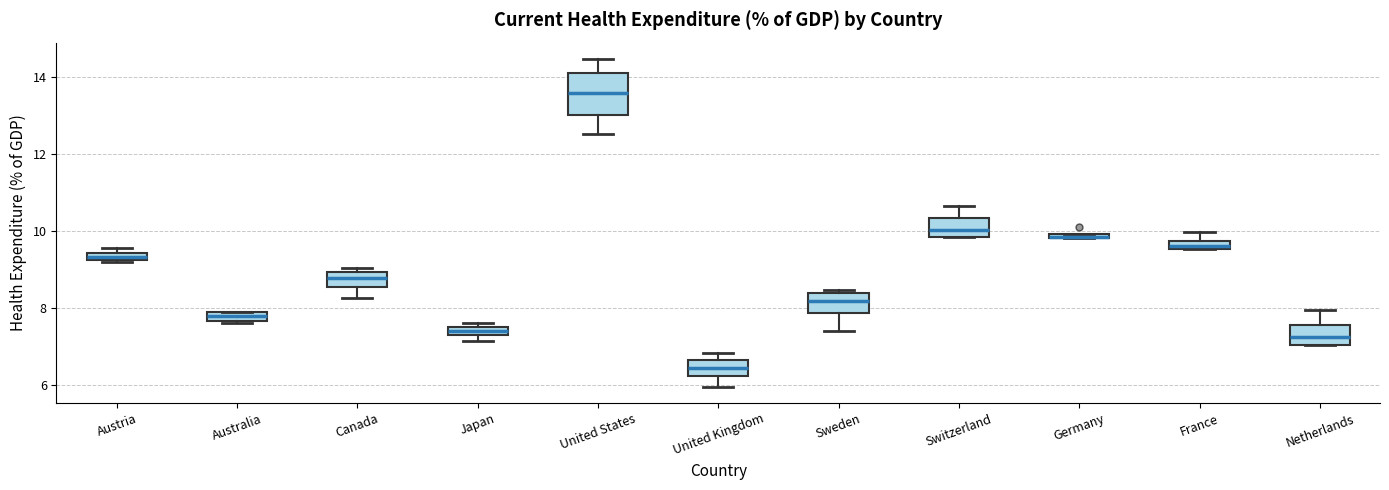

Comparing the boxes themselves (not the whiskers), which one is the tallest?

United States